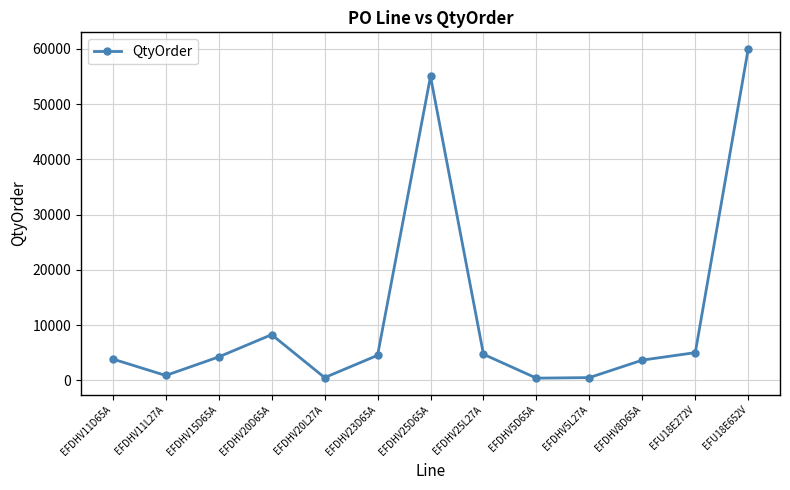

How many lines are shown in the chart?

1